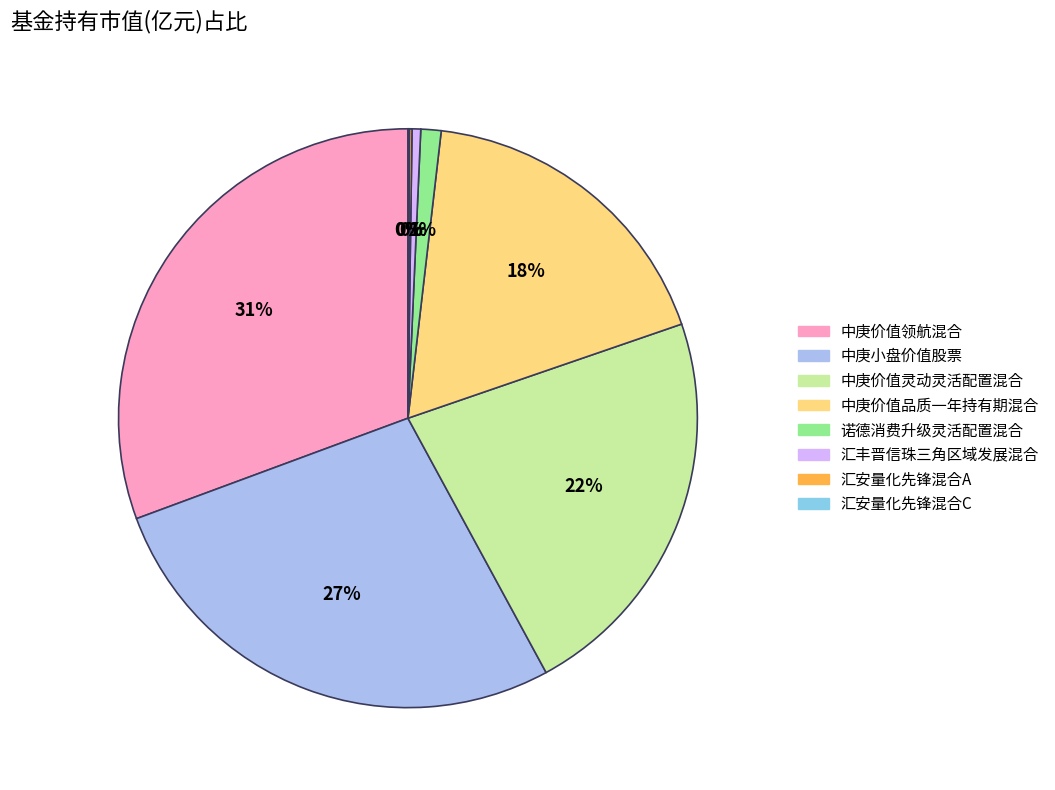

How many slices are in this pie chart?

8